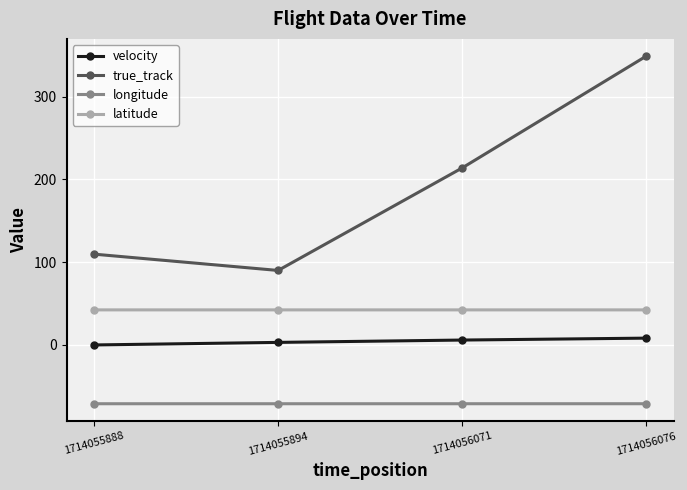

What are all the series names shown in the legend?

velocity, true_track, longitude, latitude